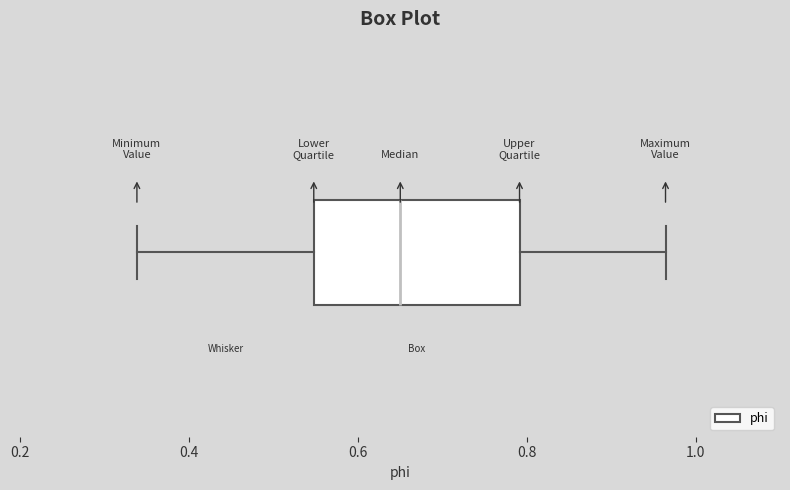

Read this box plot against the x-axis: the position of the median line, the range covered by the box, and the ends of both whiskers. The values are not printed on the chart, so give them approximately, as read against the axis.

median 0.66, box 0.54 to 0.80, whiskers 0.34 to 0.96